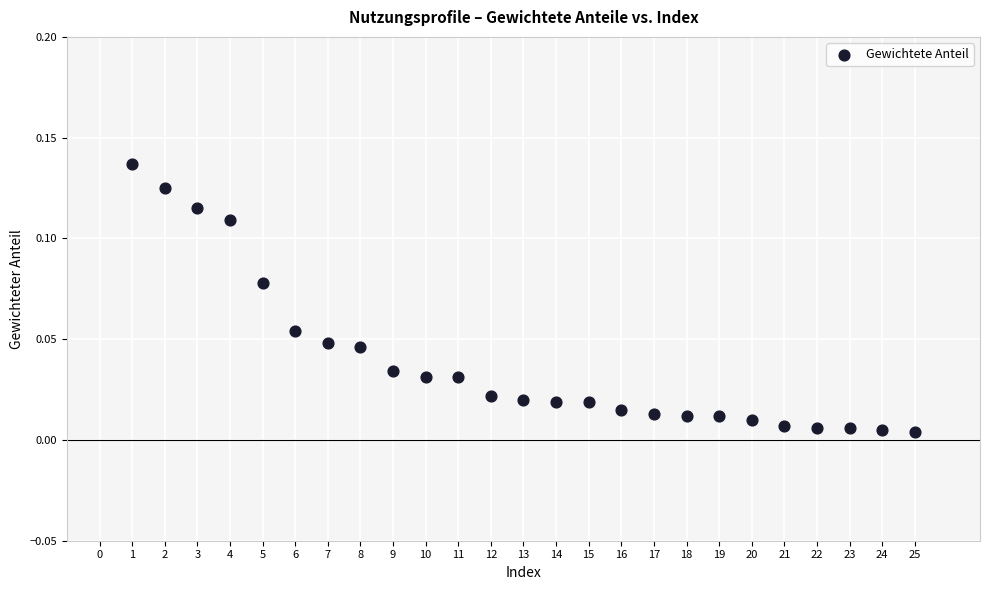

What is the range of X values (max minus min)?

24.0